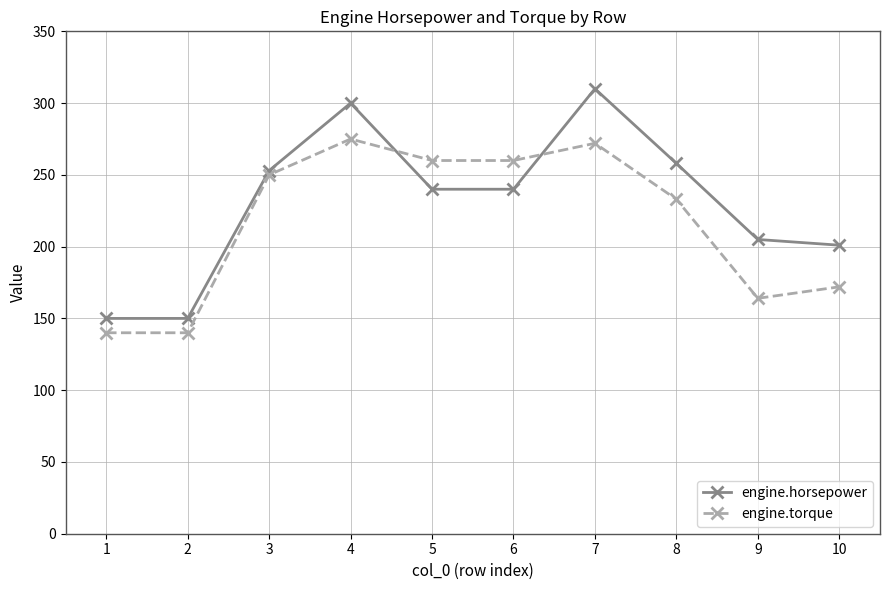

Which series changed the most between 1 and 7?

engine.horsepower